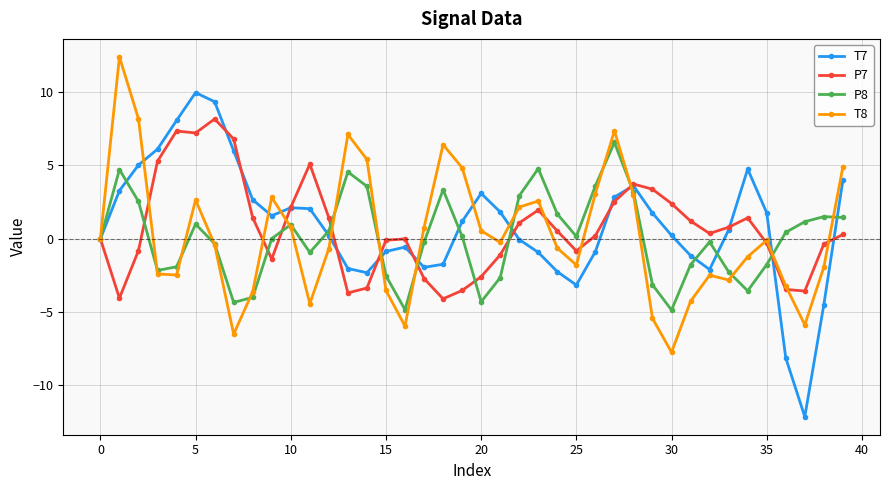

Which series ends up on top after the final intersection of T8 and P7?

T8